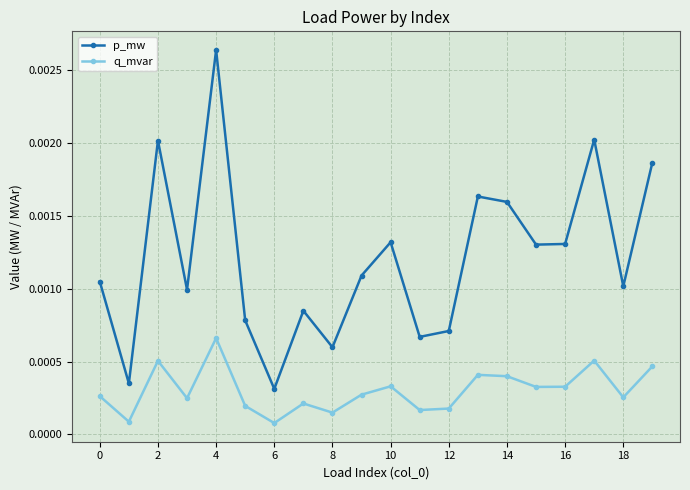

Which series has the widest spread of values?

p_mw